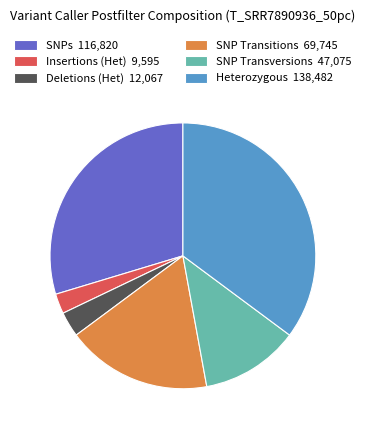

Combined, do Deletions (Het) 12,067 and SNPs 116,820 account for over 50%?

No